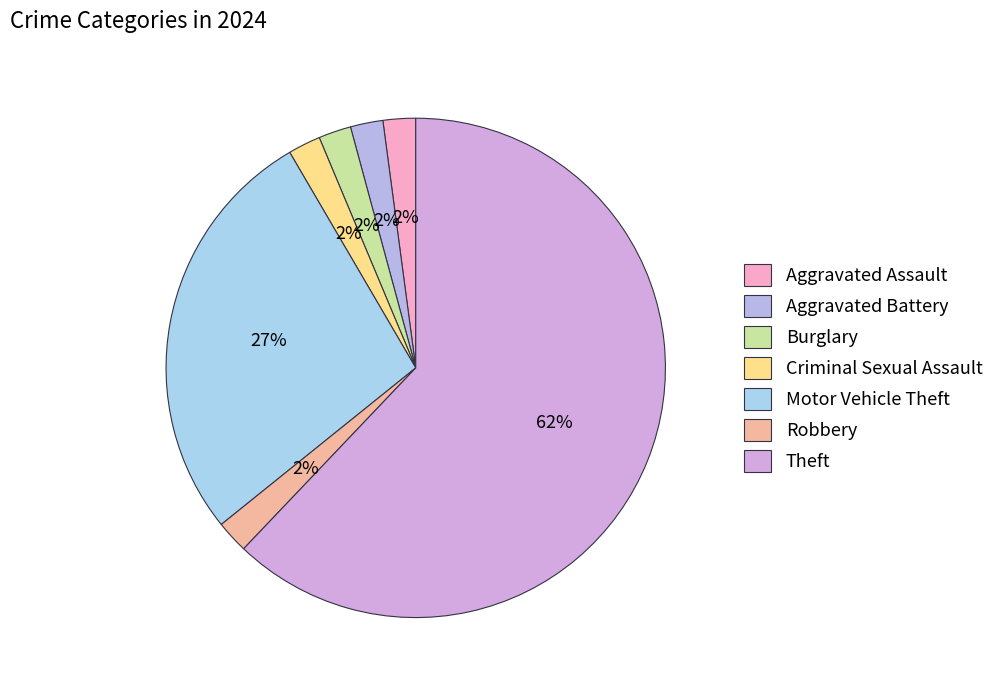

What percentage is NOT represented by Motor Vehicle Theft?

72.6%